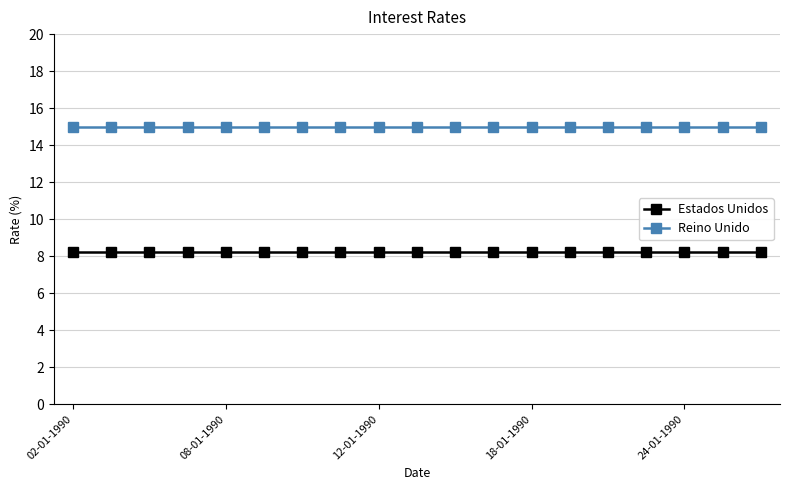

Which series has the largest total across all categories?

Reino Unido